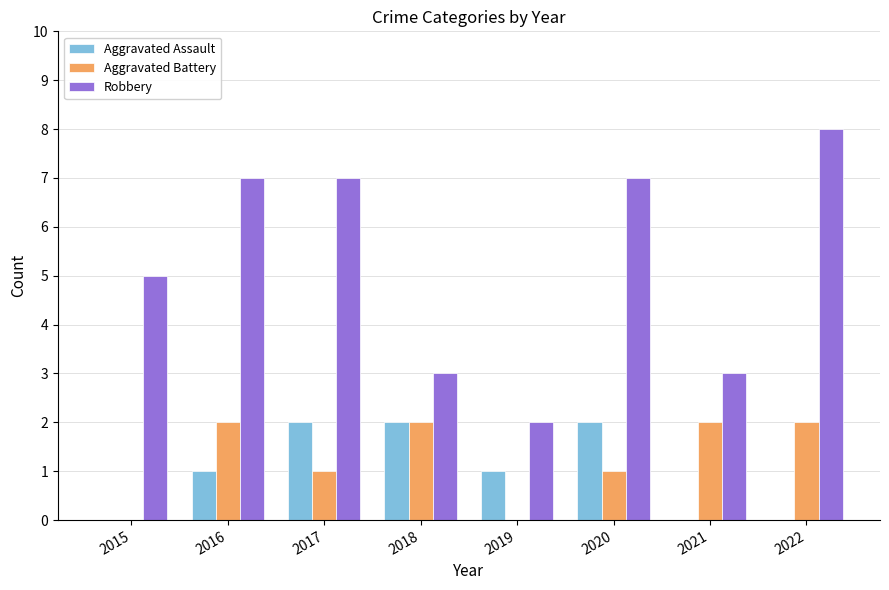

Which series has the largest total across all categories?

Robbery